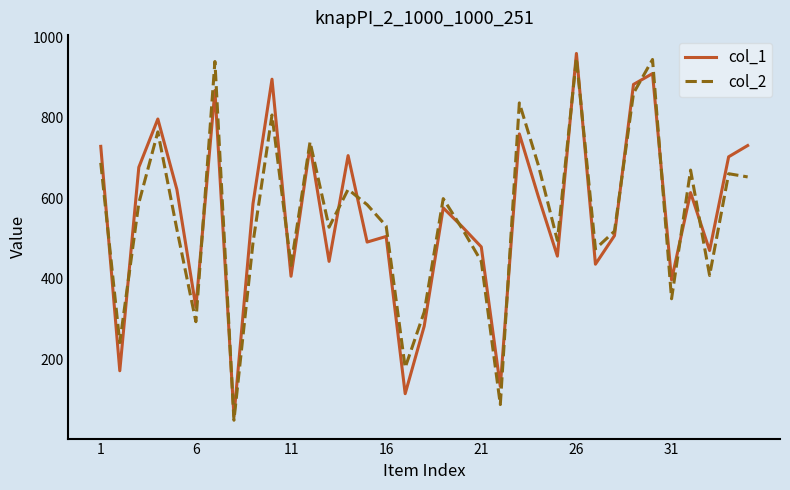

In col_2, how many points are lower than both neighbors (excluding endpoints)?

11